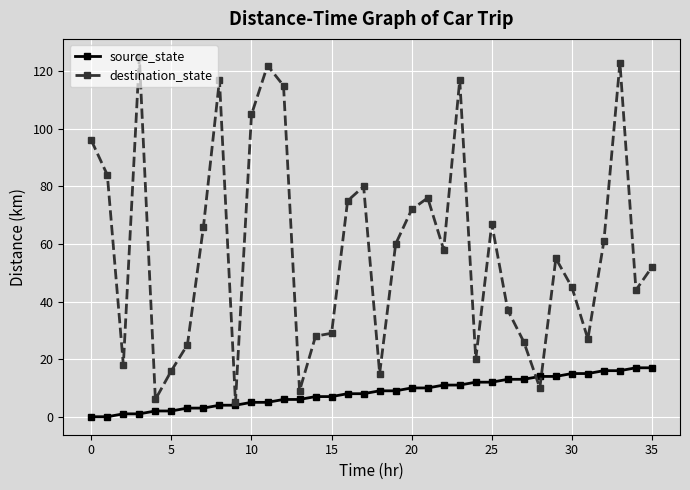

What are all the series names shown in the legend?

source_state, destination_state